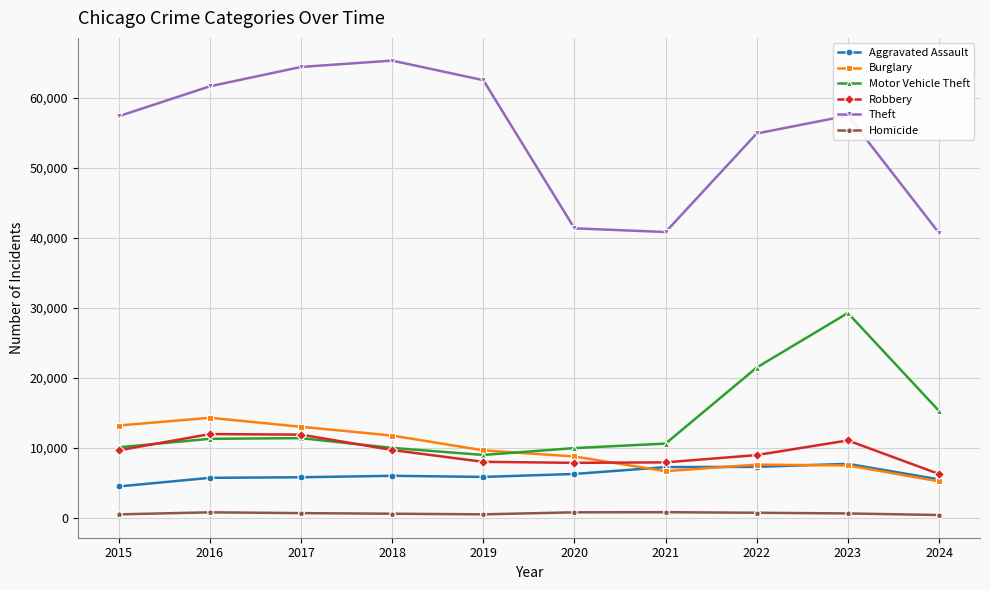

What is the difference between the highest and lowest values at 2020?

40552